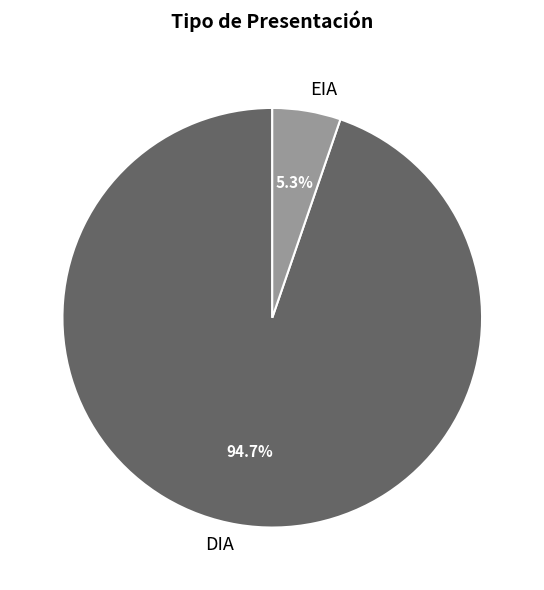

What portion of the pie excludes EIA?

94.7%